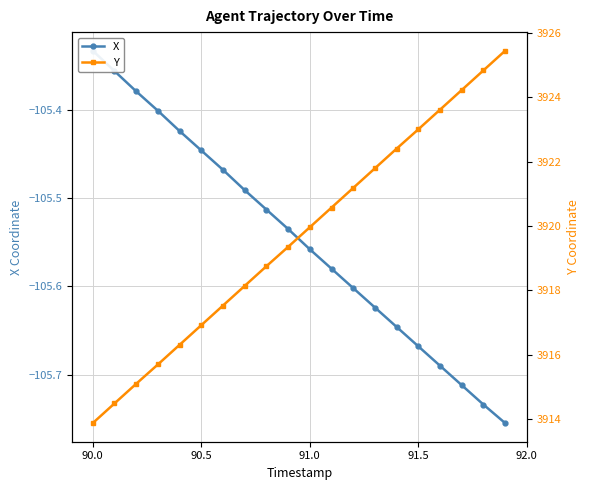

Rank the series by their maximum value, from lowest to highest.

X, Y